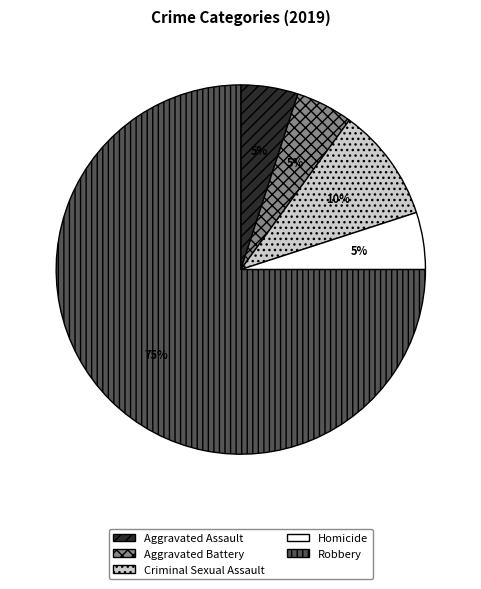

To the nearest percent, what is the combined percentage of Aggravated Battery and Homicide?

10%